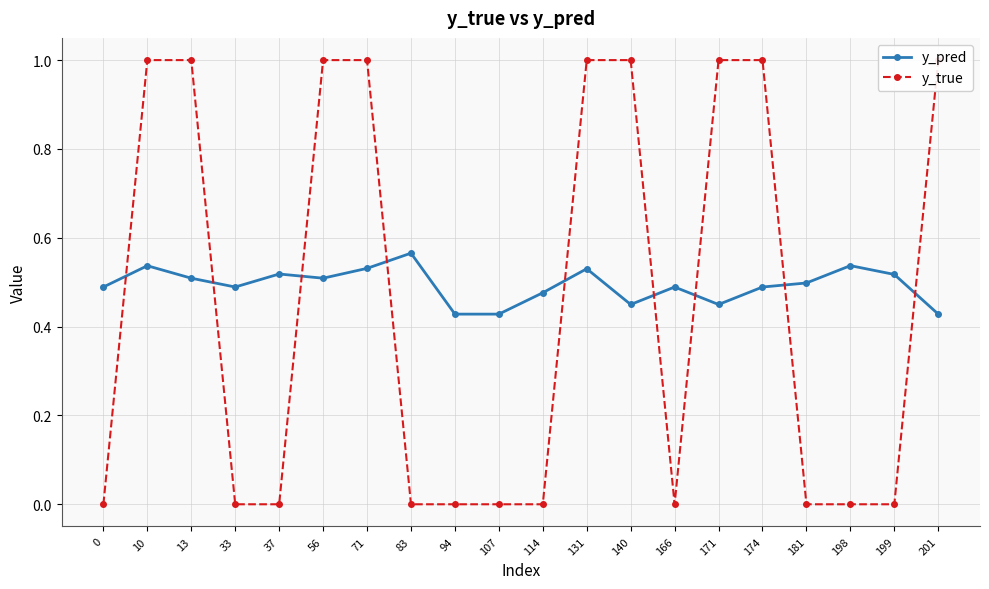

The value of y_true at 166 is 0.0. True or false?

True